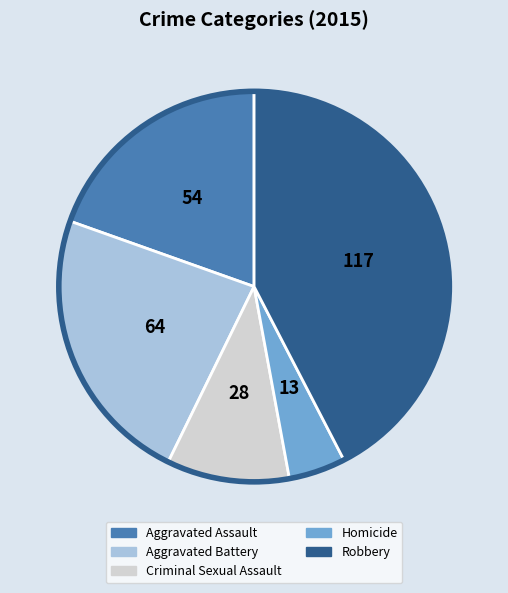

Is there a majority slice in this chart?

No